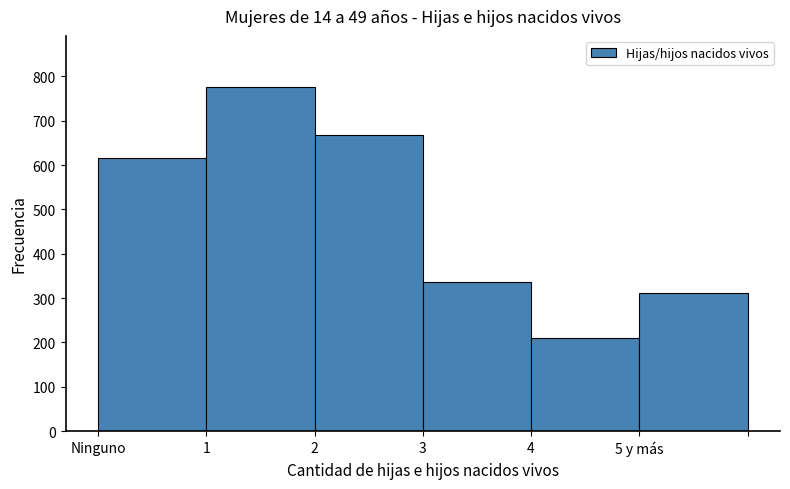

Reading left to right, extract all data points from this chart.

Ninguno=617	1=775	2=667	3=337	4=211	5 y más=312